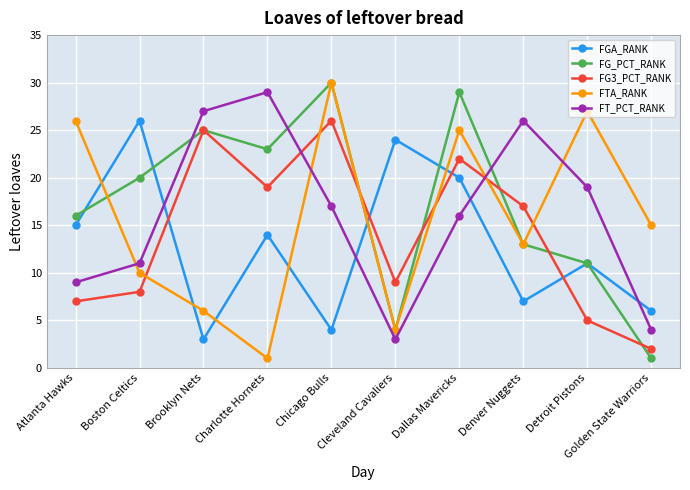

What value does the FGA_RANK series have at Brooklyn Nets?

3